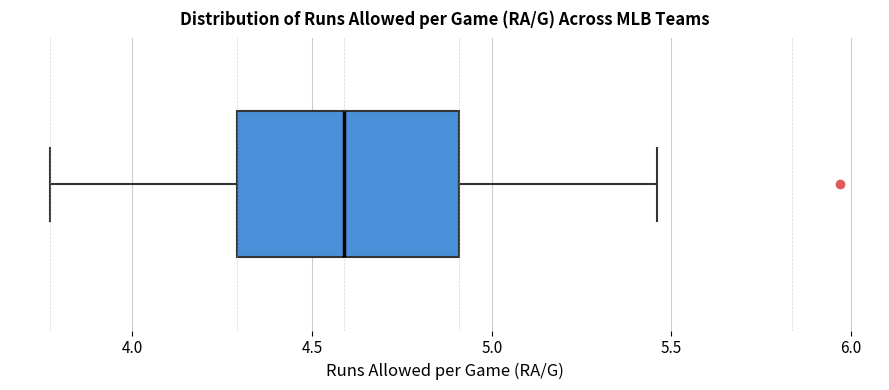

Read this box plot against the x-axis: the position of the median line, the range covered by the box, and the ends of both whiskers. The values are not printed on the chart, so give them approximately, as read against the axis.

median 4.60, box 4.30 to 4.90, whiskers 3.75 to 5.45